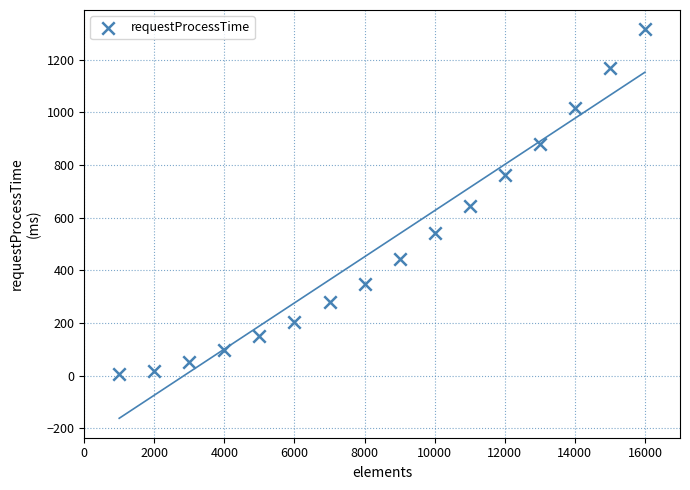

What is the range of X values (max minus min)?

15000.0